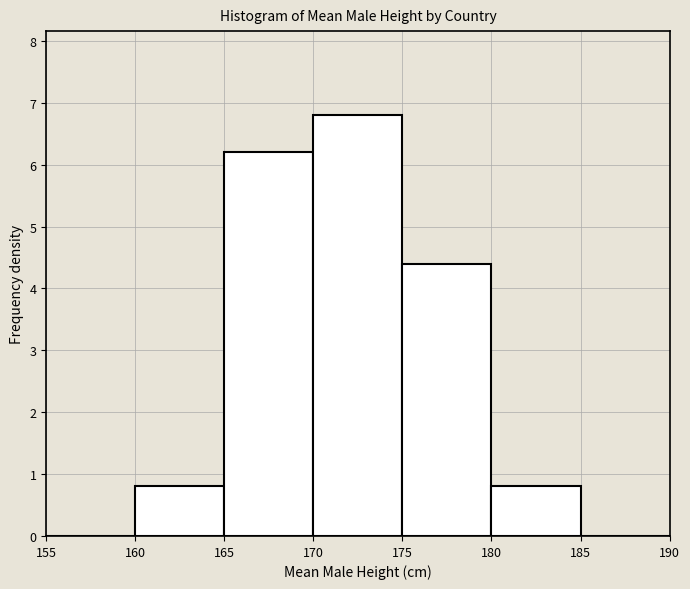

Over which range of the x-axis is the bar tallest?

170 to 175